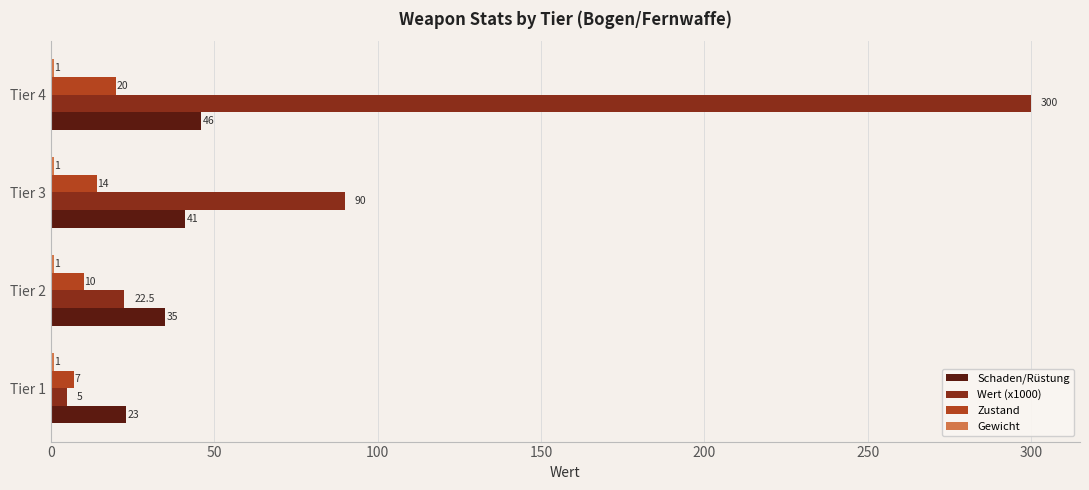

The Wert (x1000) series shows 22.5 at Tier 2. True or false?

True